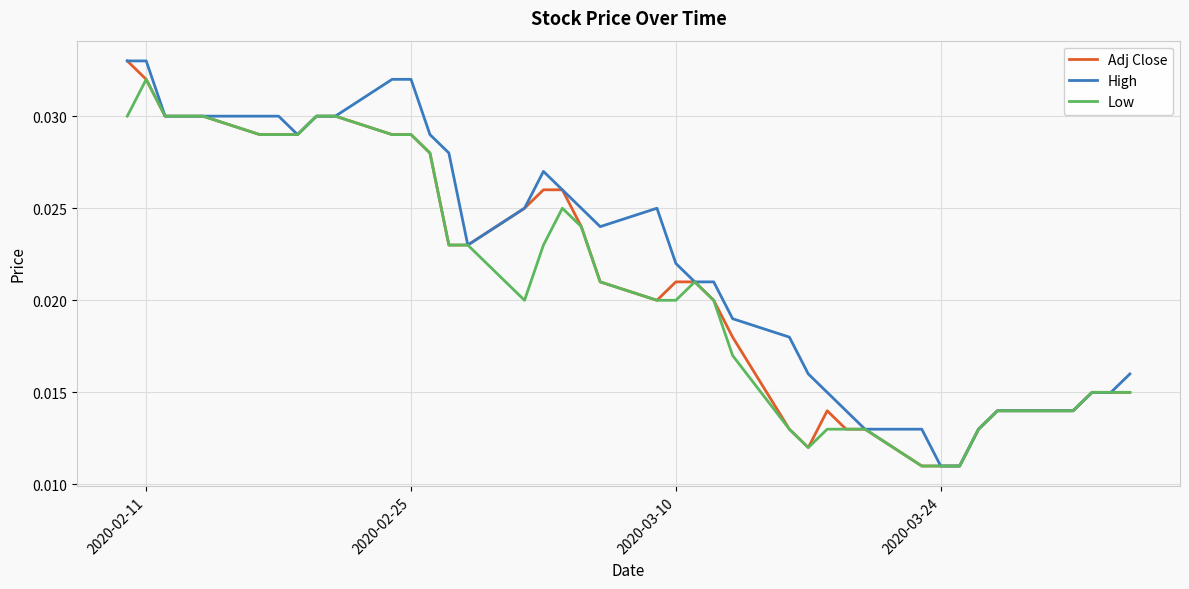

True or false: High has more than 2 interior local peaks.

False